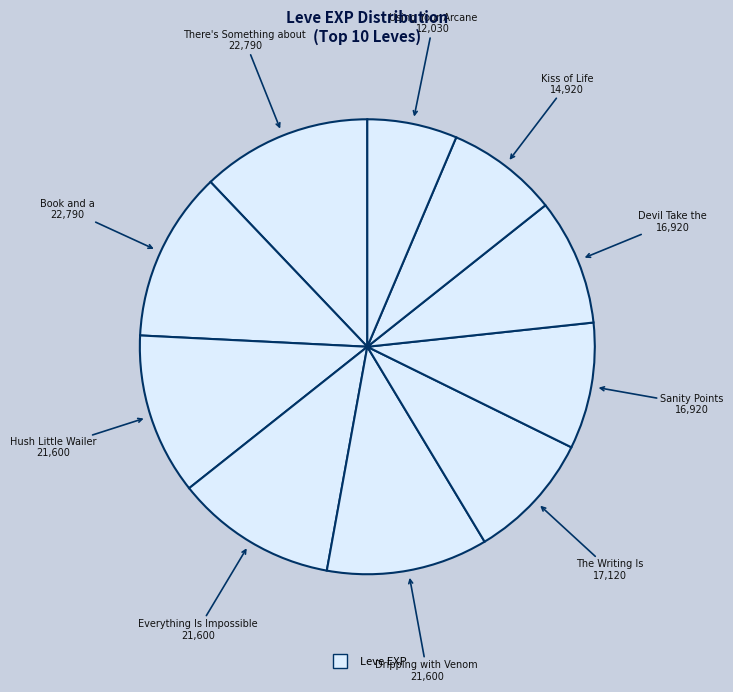

How many slices are in this pie chart?

10